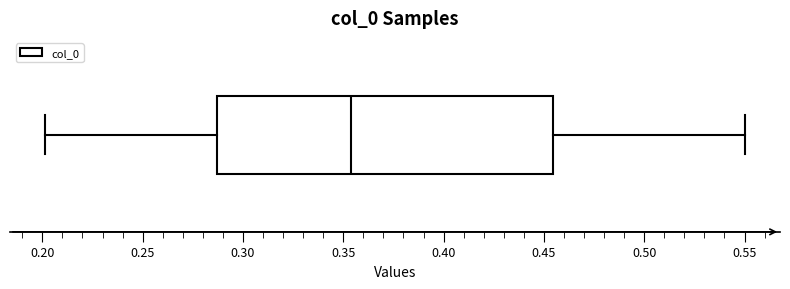

Where is the left edge of the box on the x-axis? The values are not printed on the chart, so give them approximately, as read against the axis.

0.285